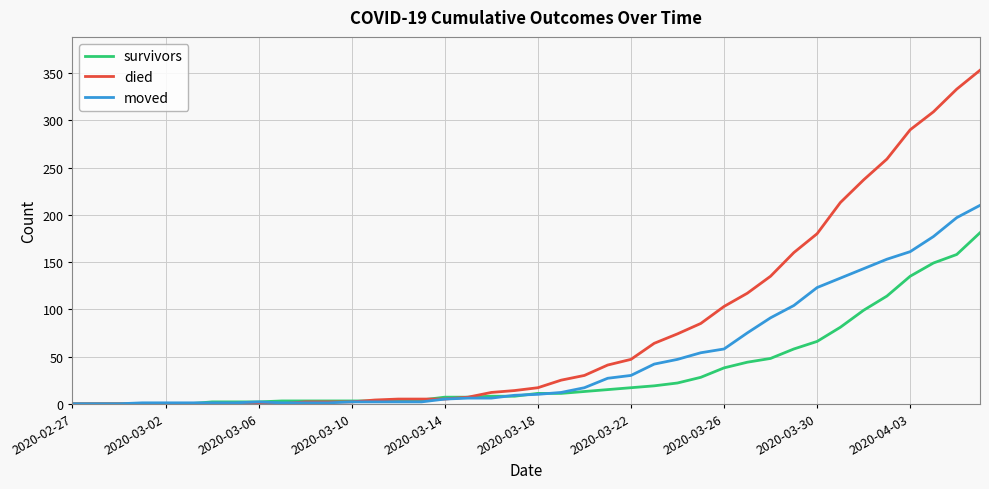

Which series has the largest range (max minus min)?

died